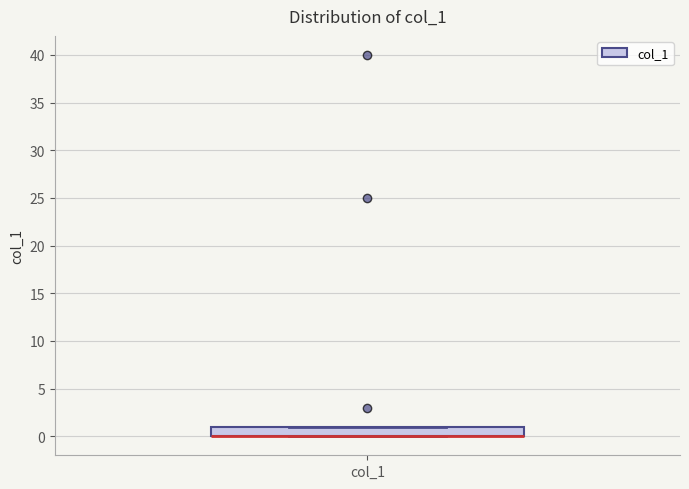

Where is the lower edge of the box for col_1 on the y-axis? The values are not printed on the chart, so give them approximately, as read against the axis.

0